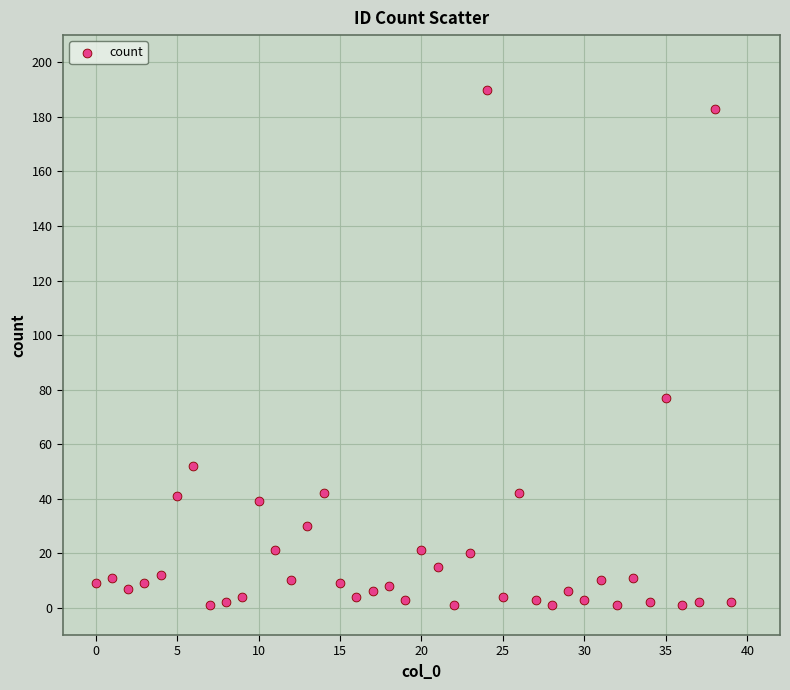

What Y value in the scatter plot is closest to 95?

77